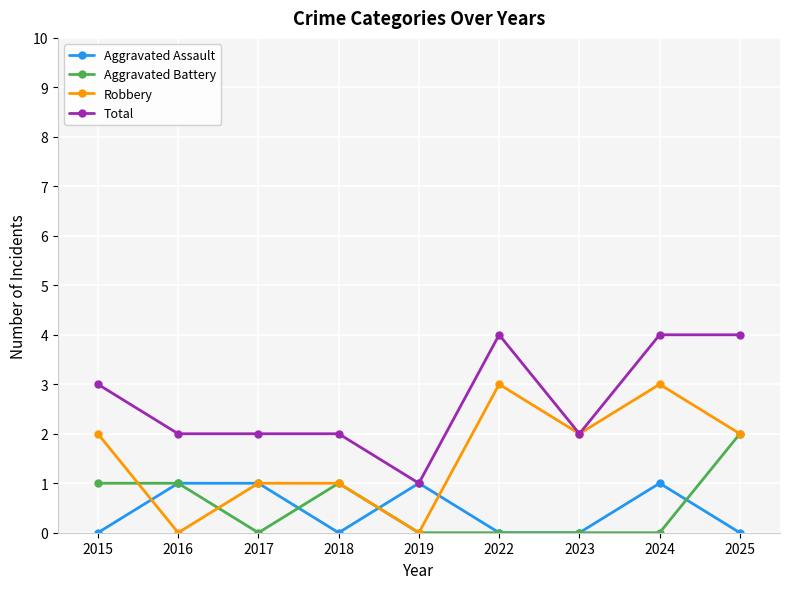

Reading right to left, extract all data points from this chart.

Aggravated Assault: 2025=0	2024=1	2023=0	2022=0	2019=1	2018=0	2017=1	2016=1	2015=0
Aggravated Battery: 2025=2	2024=0	2023=0	2022=0	2019=0	2018=1	2017=0	2016=1	2015=1
Robbery: 2025=2	2024=3	2023=2	2022=3	2019=0	2018=1	2017=1	2016=0	2015=2
Total: 2025=4	2024=4	2023=2	2022=4	2019=1	2018=2	2017=2	2016=2	2015=3